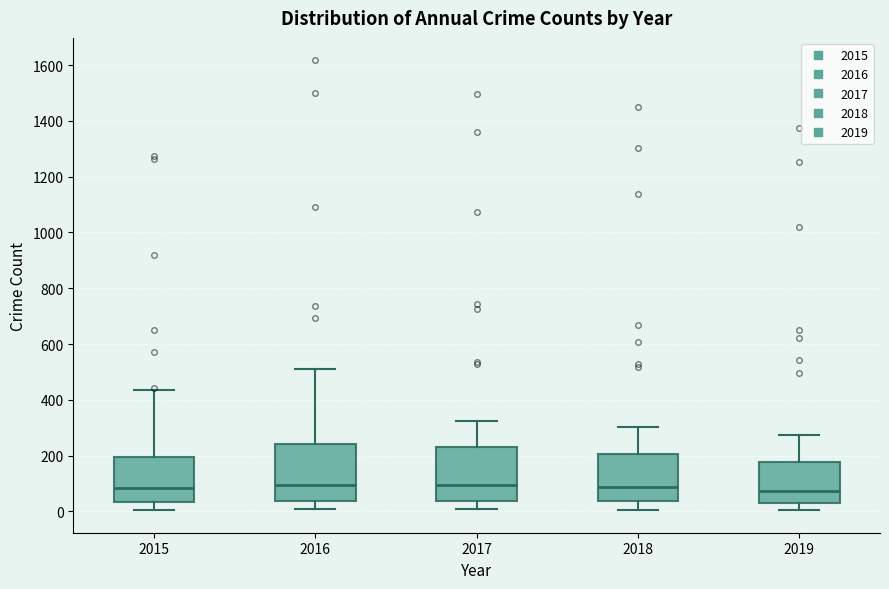

Where does the lower whisker of the box at x = 2018 end on the y-axis? The values are not printed on the chart, so give them approximately, as read against the axis.

0